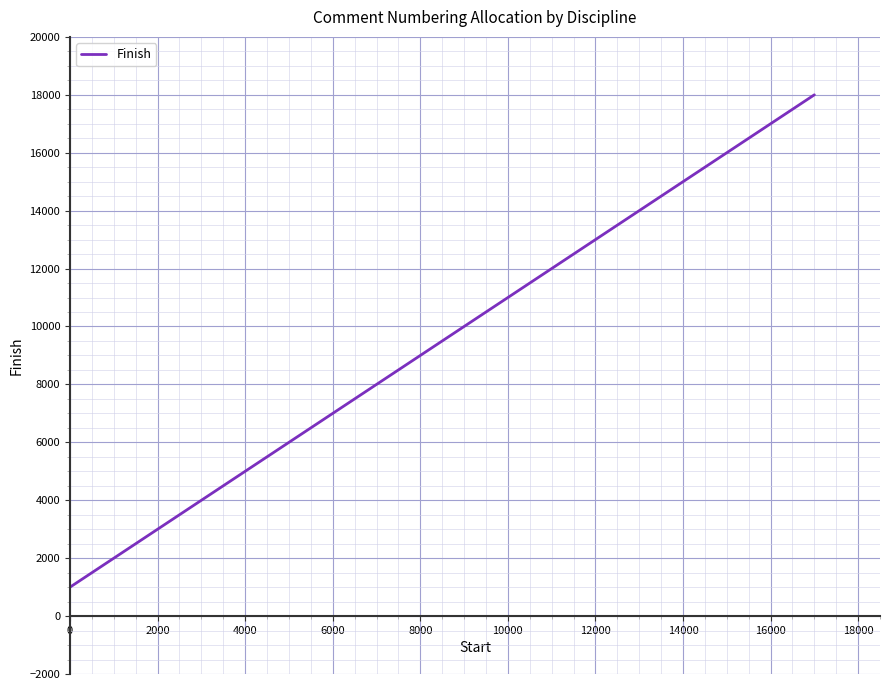

What is the minimum value shown in the chart?

1000